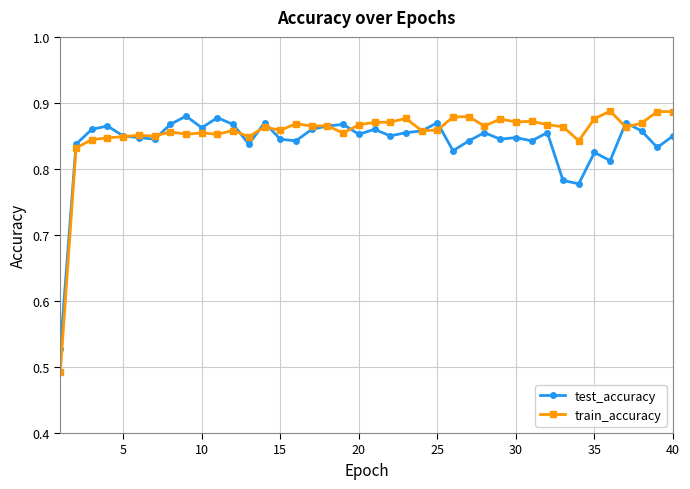

At how many categories does at least one series exceed 0?

40